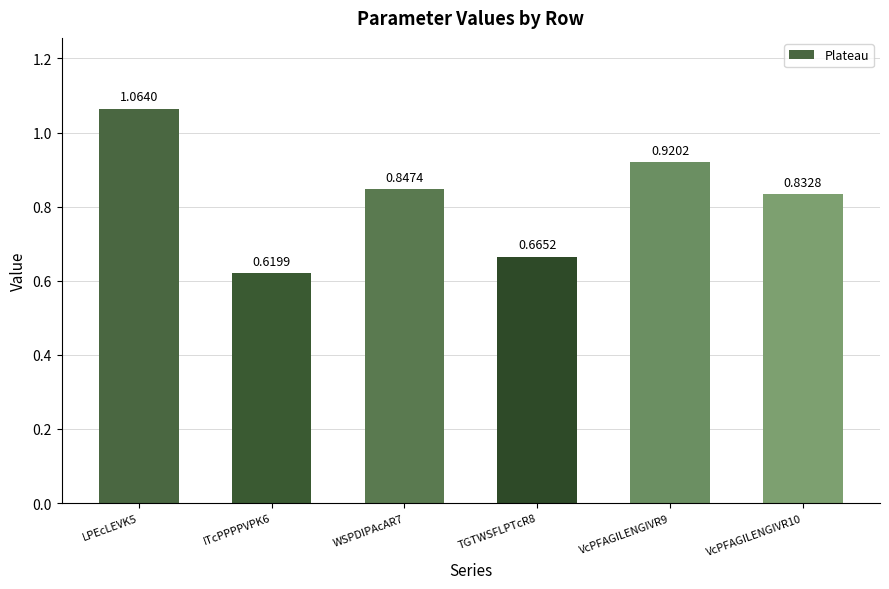

Rank the categories by value from lowest to highest.

ITcPPPPVPK6, TGTWSFLPTcR8, VcPFAGILENGIVR10, WSPDIPAcAR7, VcPFAGILENGIVR9, LPEcLEVK5